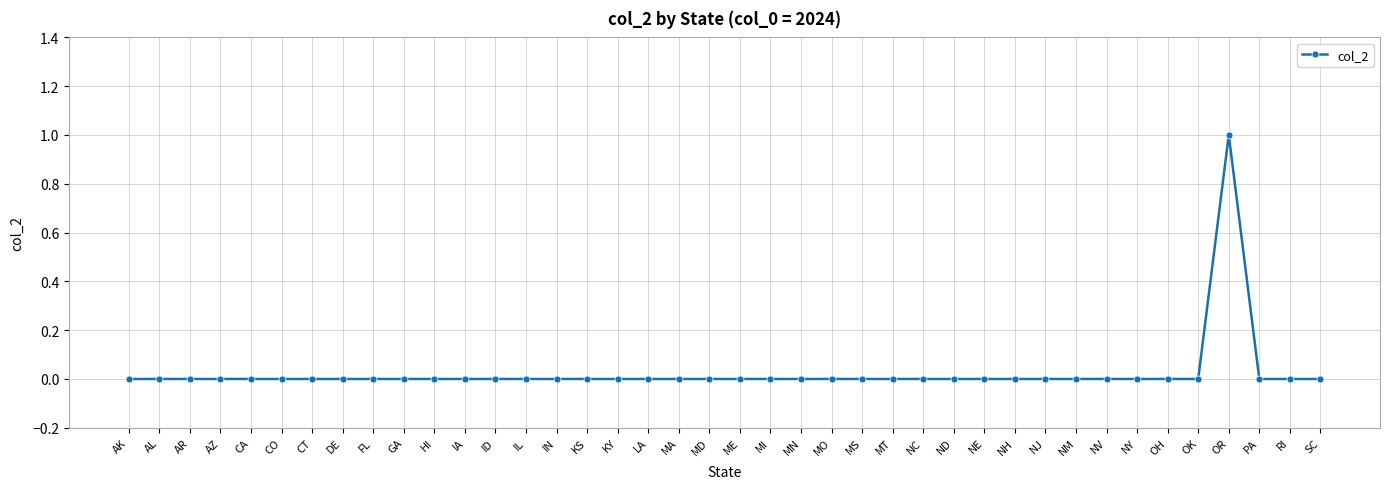

True or false: the data has more than 0 interior local peaks.

True